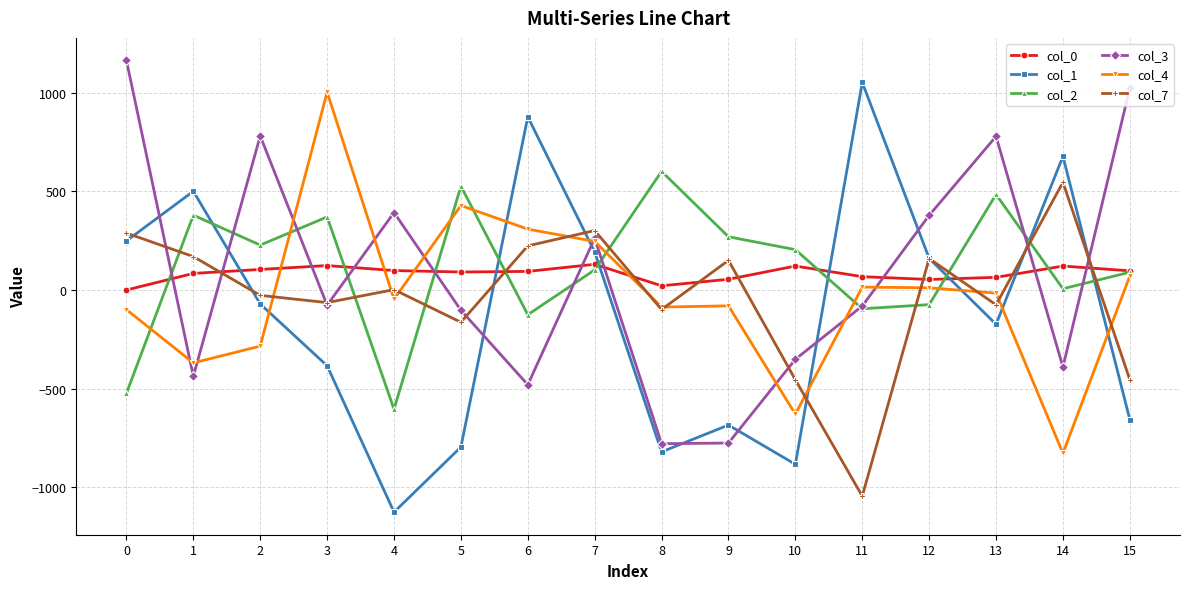

What is the sum of all col_4 values?

-358.4